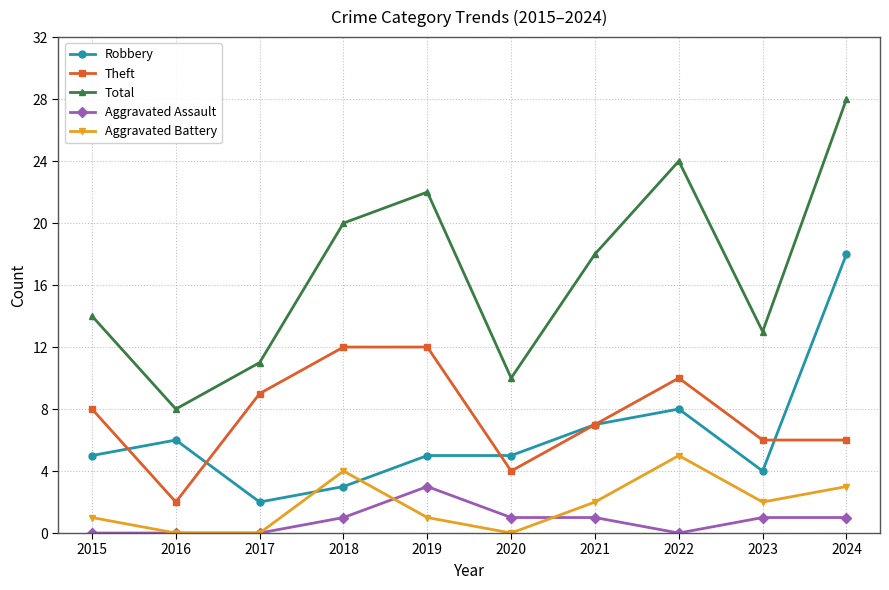

What is the total value across all series at 2018?

40